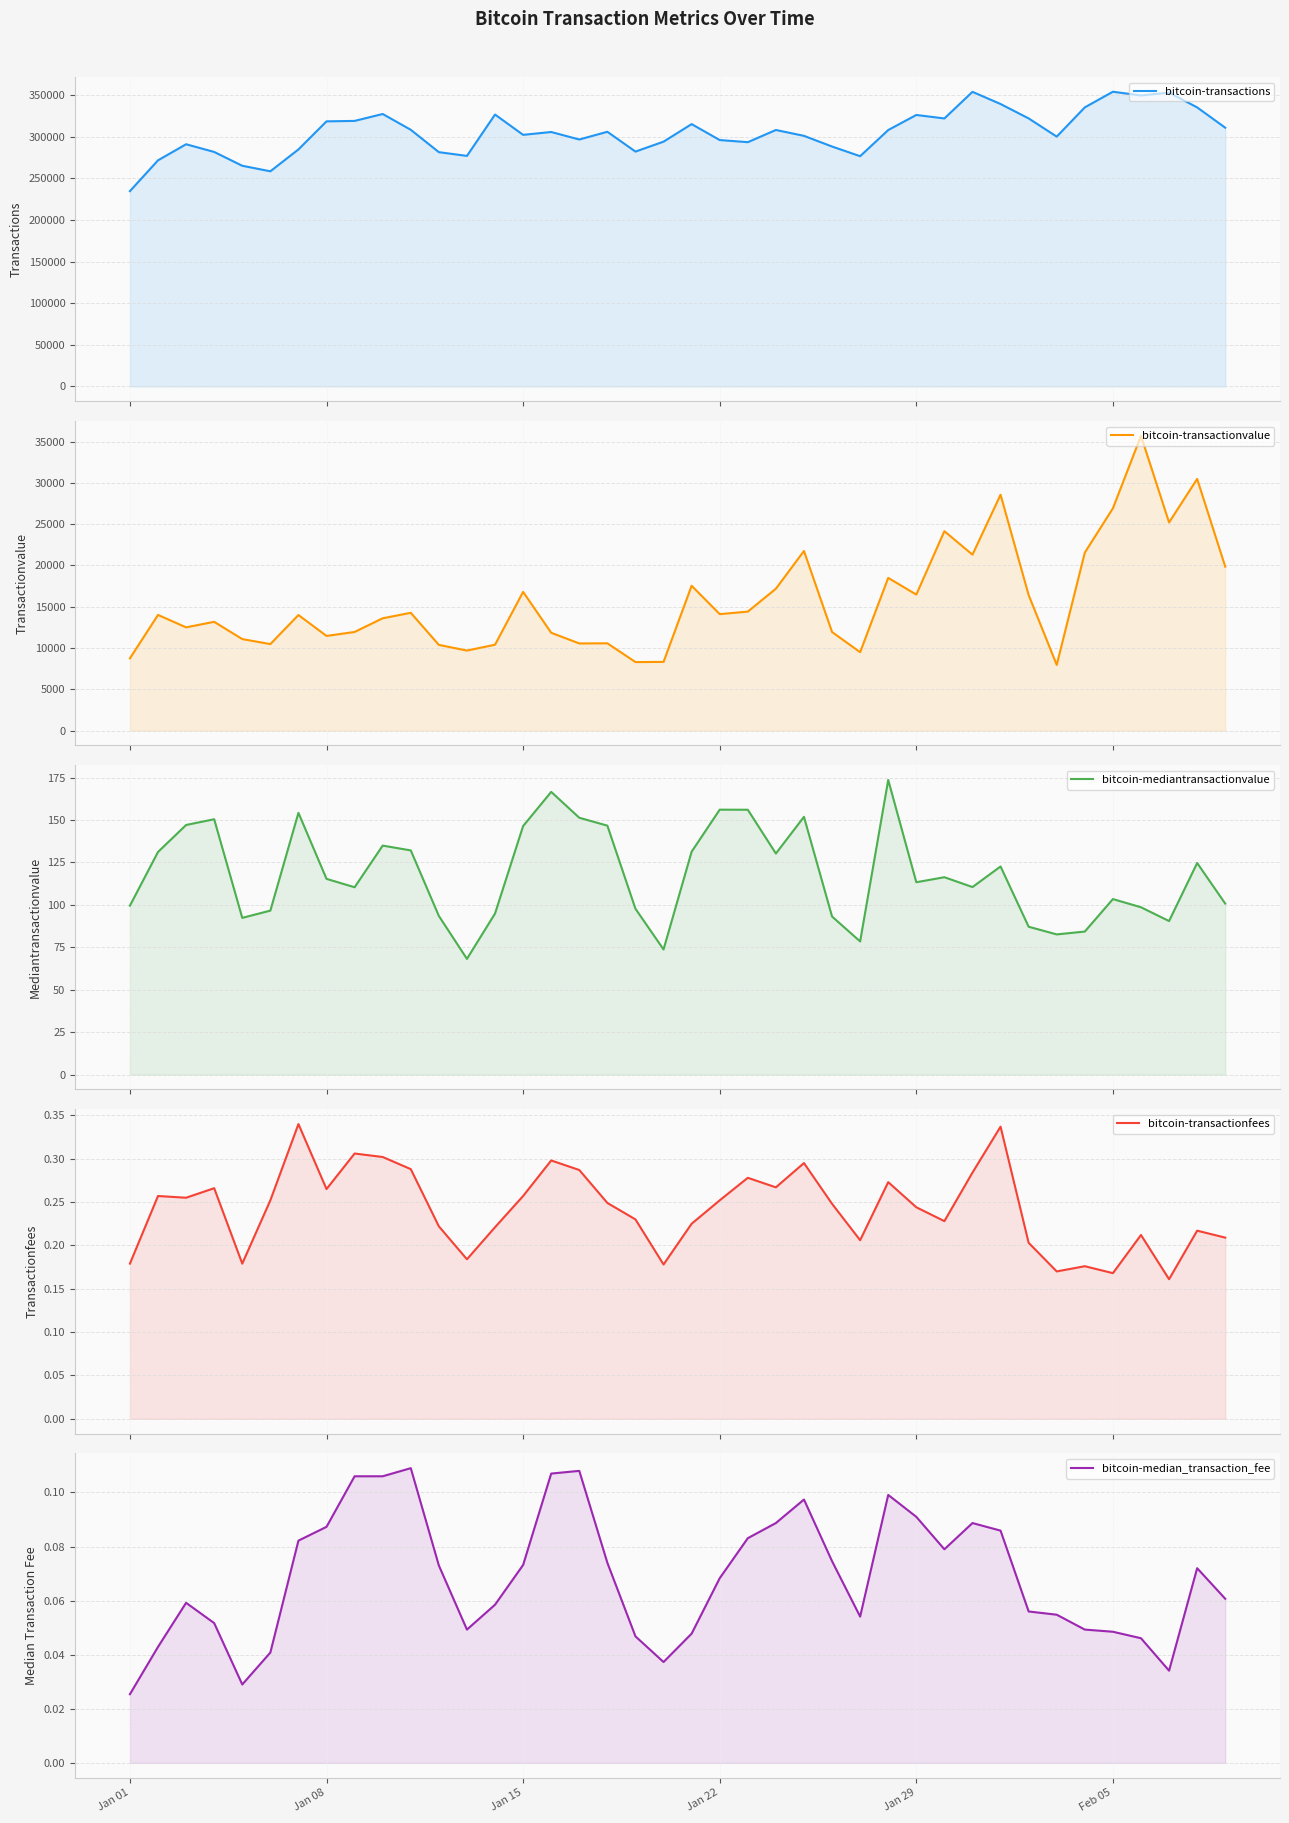

Which label corresponds to the smallest value in the chart?

Jan 01